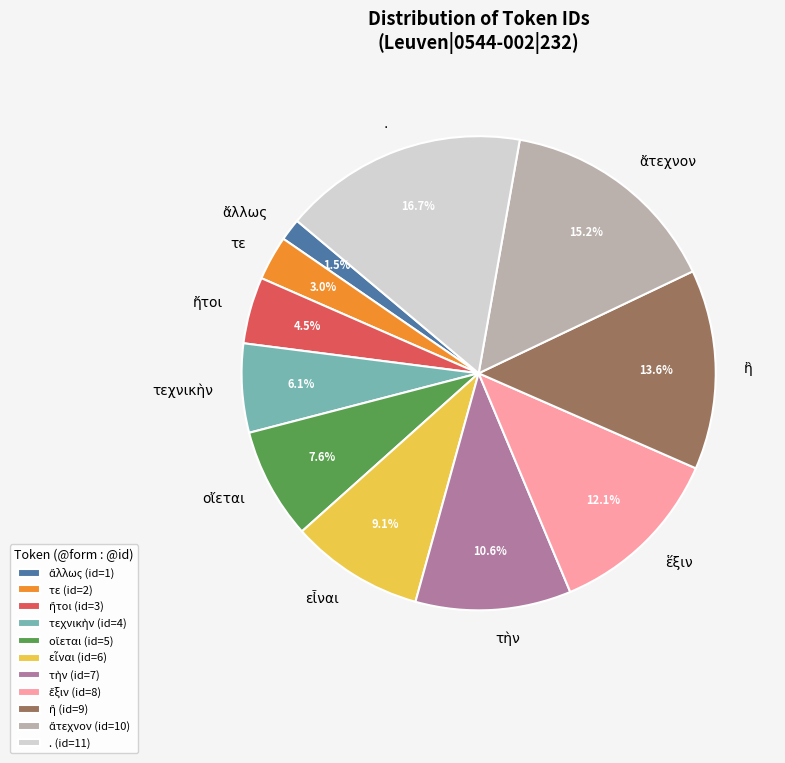

Does τε account for over 50% of the chart?

No